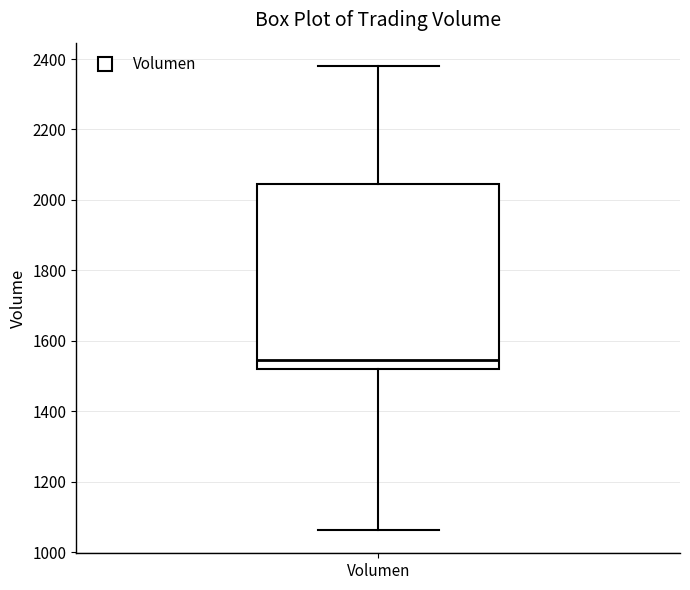

Read this box plot against the y-axis: the position of the median line, the range covered by the box, and the ends of both whiskers. The values are not printed on the chart, so give them approximately, as read against the axis.

median 1540, box 1520 to 2040, whiskers 1060 to 2380